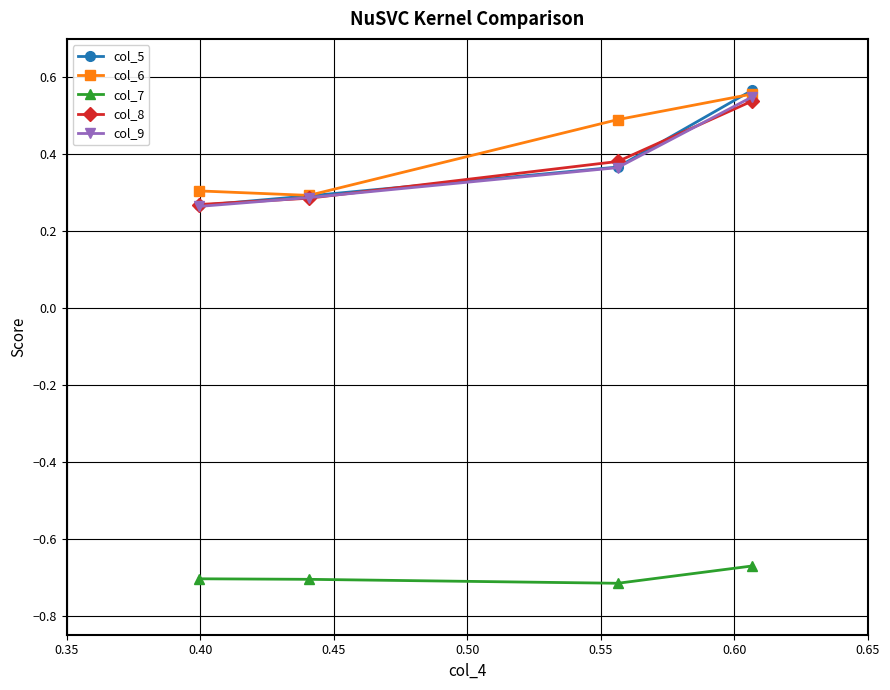

How many col_6 values are between 0 and 1?

4